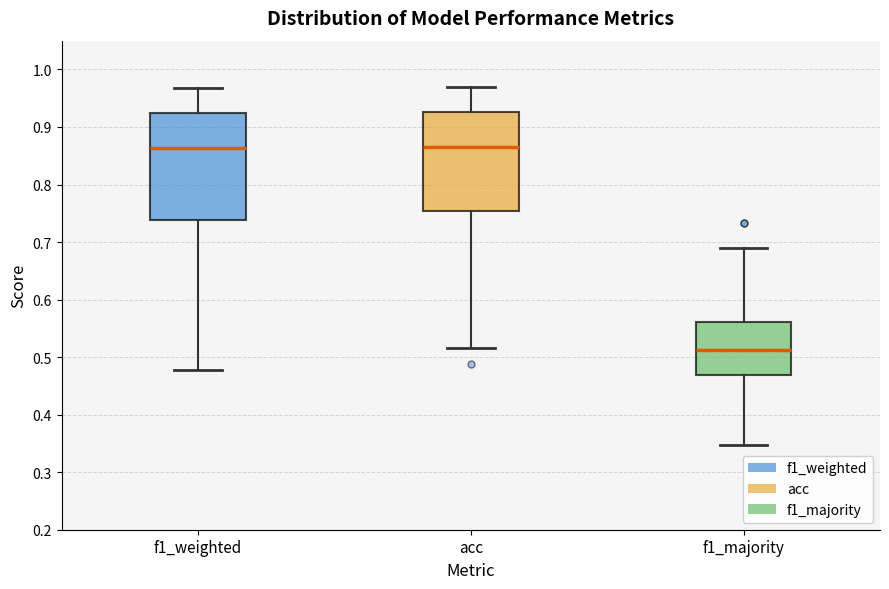

Reading left to right, read every box against the y-axis: the position of its median line, the range the box covers, and the ends of its whiskers. The values are not printed on the chart, so give them approximately, as read against the axis.

f1_weighted: median 0.86, box 0.74 to 0.92, whiskers 0.48 to 0.97
acc: median 0.87, box 0.75 to 0.93, whiskers 0.52 to 0.97
f1_majority: median 0.51, box 0.47 to 0.56, whiskers 0.35 to 0.69